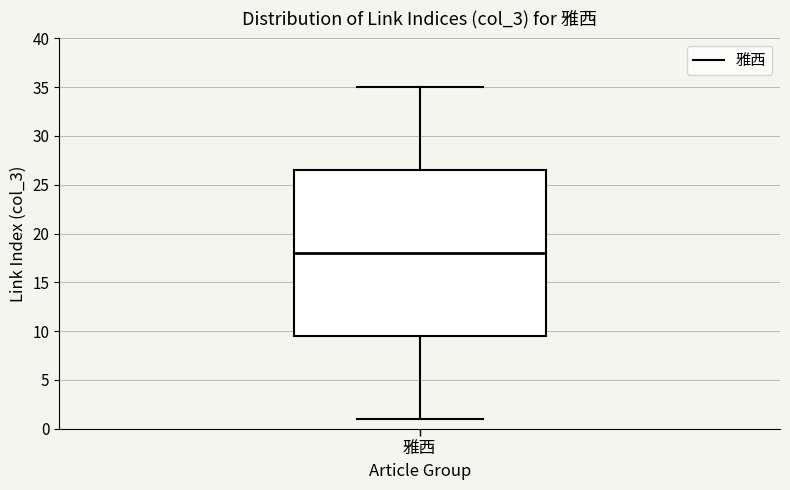

Transcribe this box plot: give where the median line is, the range the box spans, and where the two whiskers end, as read against the y-axis. The values are not printed on the chart, so give them approximately, as read against the axis.

median 18.0, box 9.5 to 26.5, whiskers 1.0 to 35.0